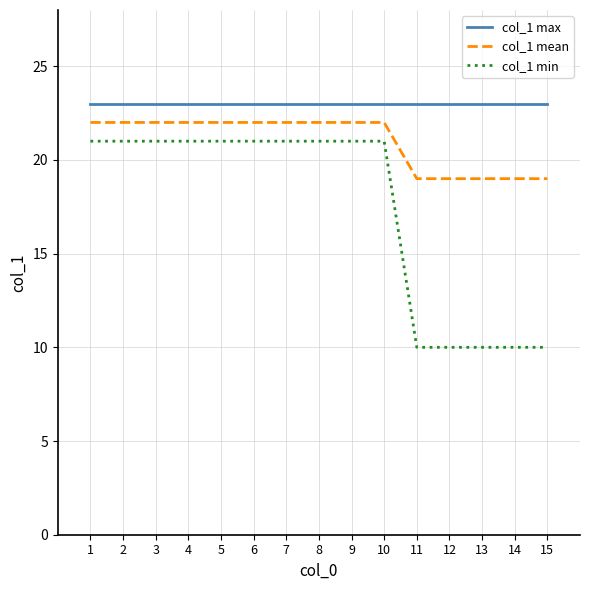

Reading left to right, list all the values displayed in this chart.

col_1 max: 23	23	23	23	23	23	23	23	23	23	23	23	23	23	23
col_1 mean: 22	22	22	22	22	22	22	22	22	22	19	19	19	19	19
col_1 min: 21	21	21	21	21	21	21	21	21	21	10	10	10	10	10